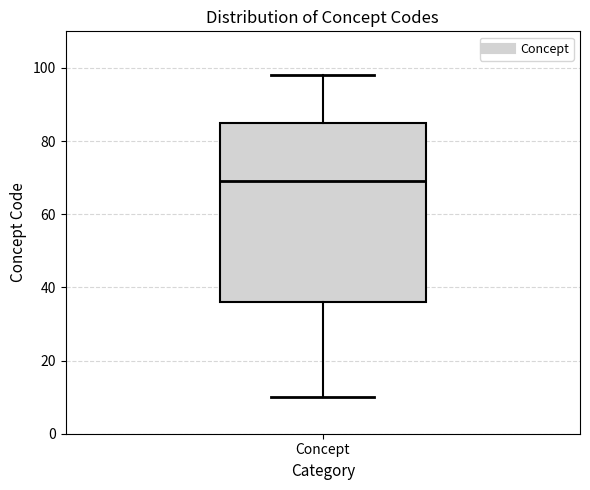

Where is the lower edge of the box for Concept on the y-axis? The values are not printed on the chart, so give them approximately, as read against the axis.

36